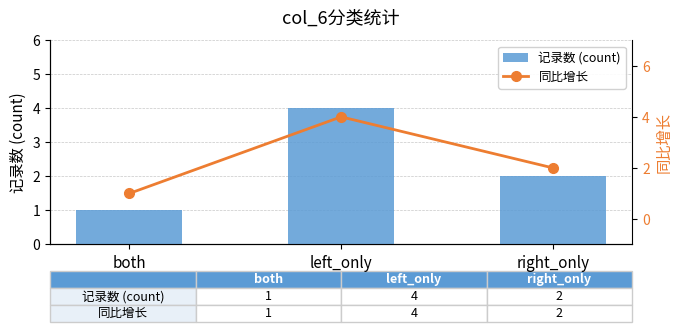

What is the label of the 3rd bar from the left?

right_only